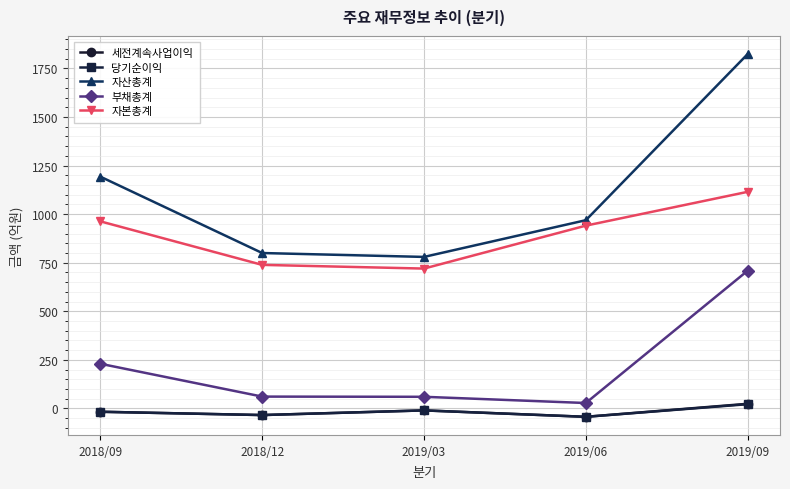

Which series has the largest total across all categories?

자산총계